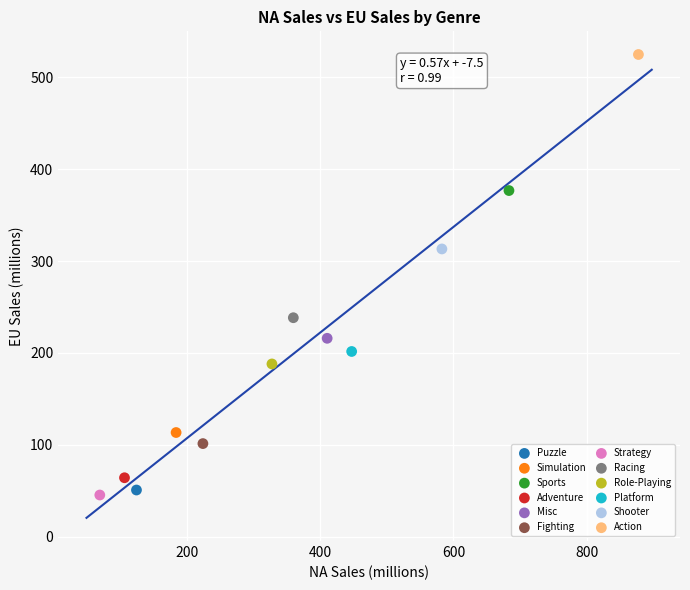

Which series reaches the minimum Y coordinate?

Strategy